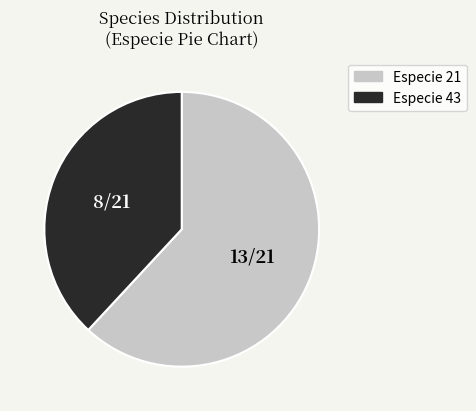

Rank the categories by value from highest to lowest.

Especie 21, Especie 43